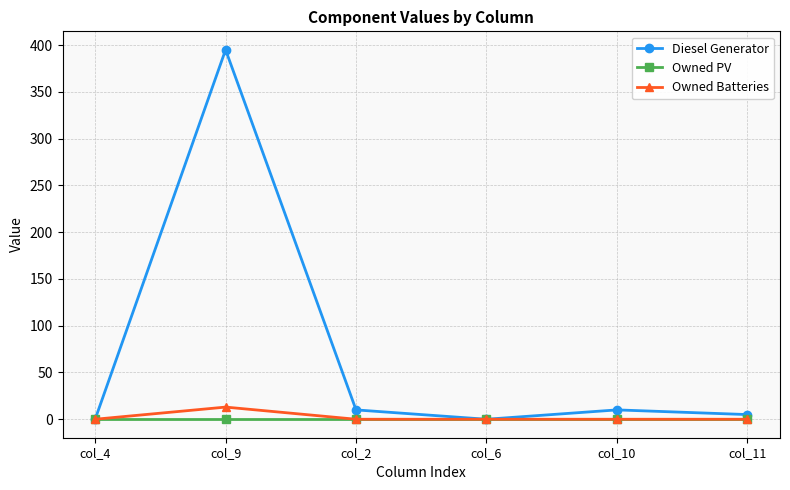

What is the label of the 6th point from the right?

col_4